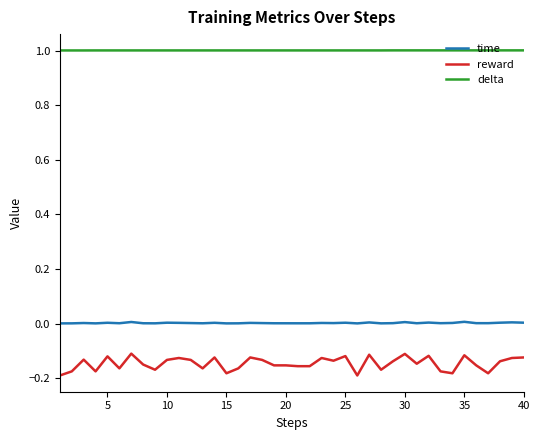

List the series in order of their peak value, lowest first.

reward, time, delta